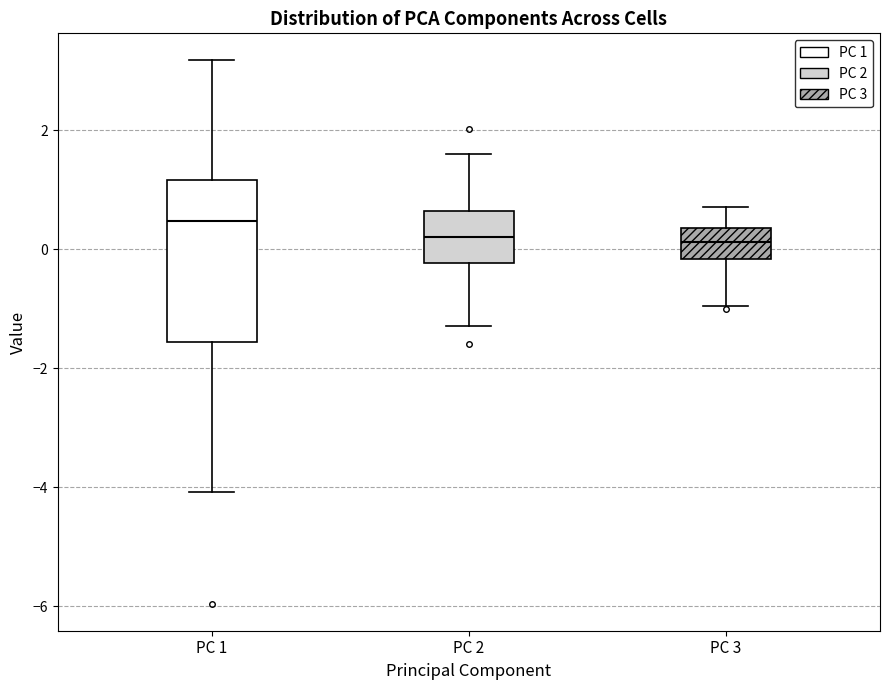

Reading left to right, transcribe this box plot: for each box, give where its median line is, the range the box spans, and where its two whiskers end, as read against the y-axis. The values are not printed on the chart, so give them approximately, as read against the axis.

PC 1: median 0.4, box -1.6 to 1.2, whiskers -4.0 to 3.2
PC 2: median 0.2, box -0.2 to 0.6, whiskers -1.2 to 1.6
PC 3: median 0.2, box -0.2 to 0.4, whiskers -1.0 to 0.8